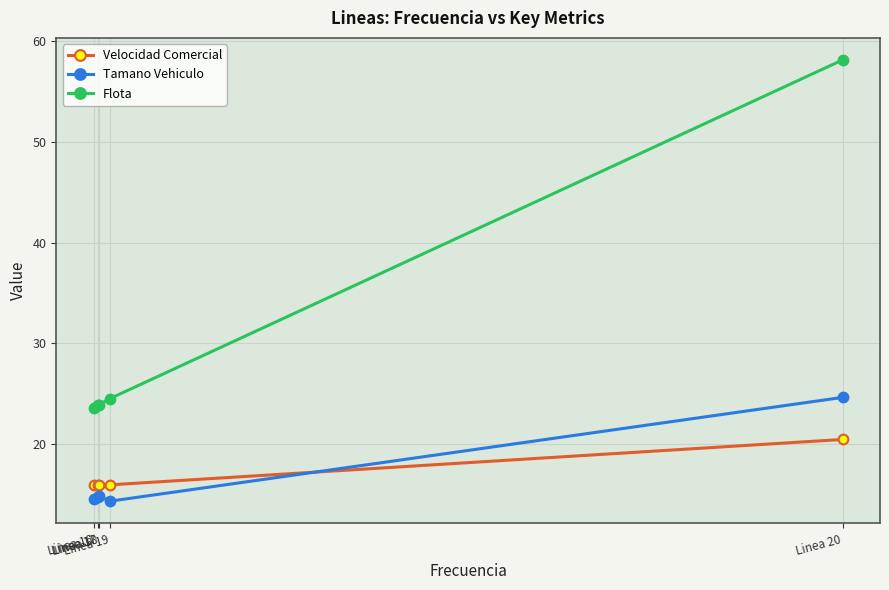

True or false: Velocidad Comercial and Flota intersect in this chart.

False